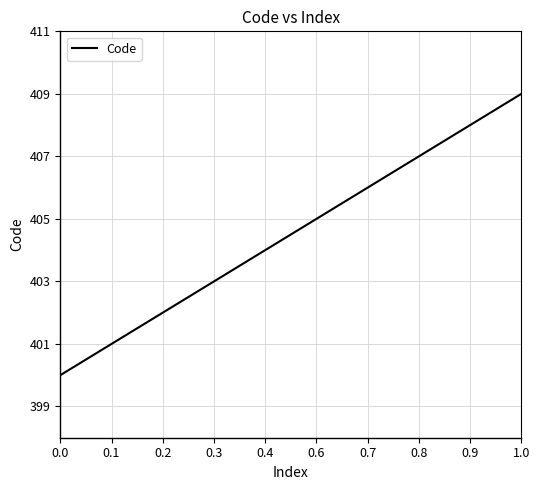

What value does the data have at 0.4?

404